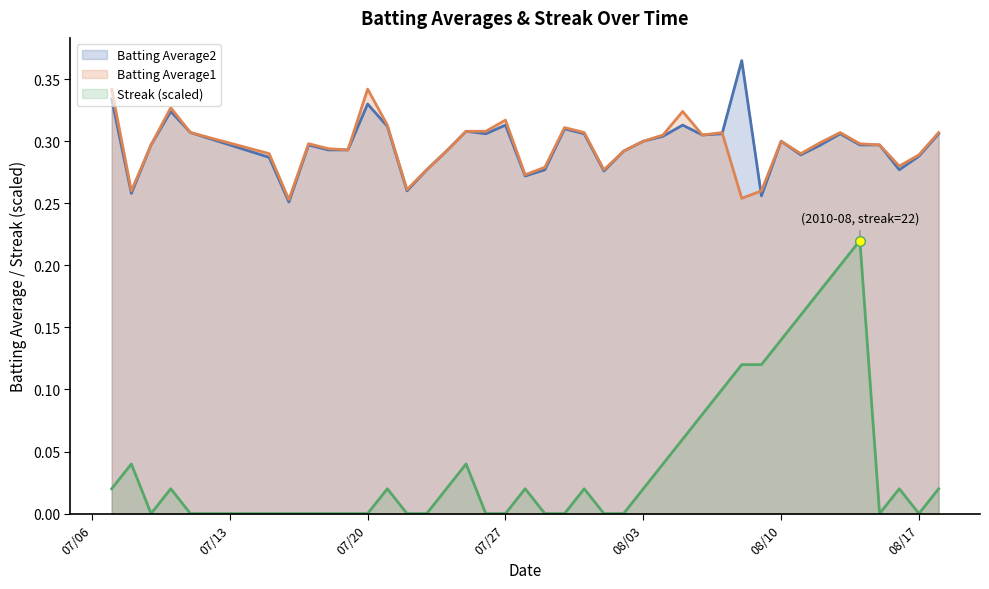

What is the greatest value displayed?

0.4